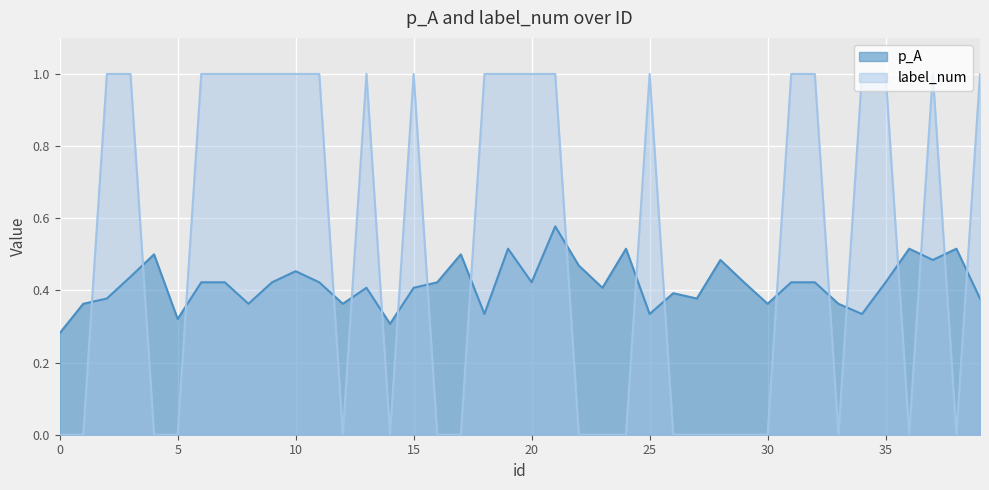

True or false: p_A has a value of 0.4 at 8.

True